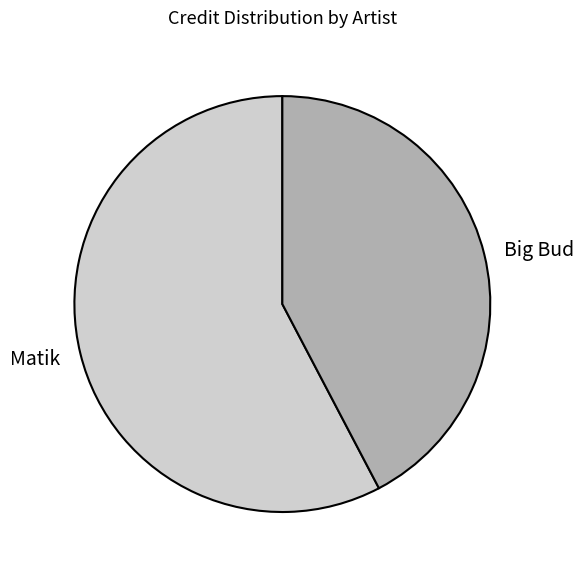

Does any single category account for the majority?

Yes